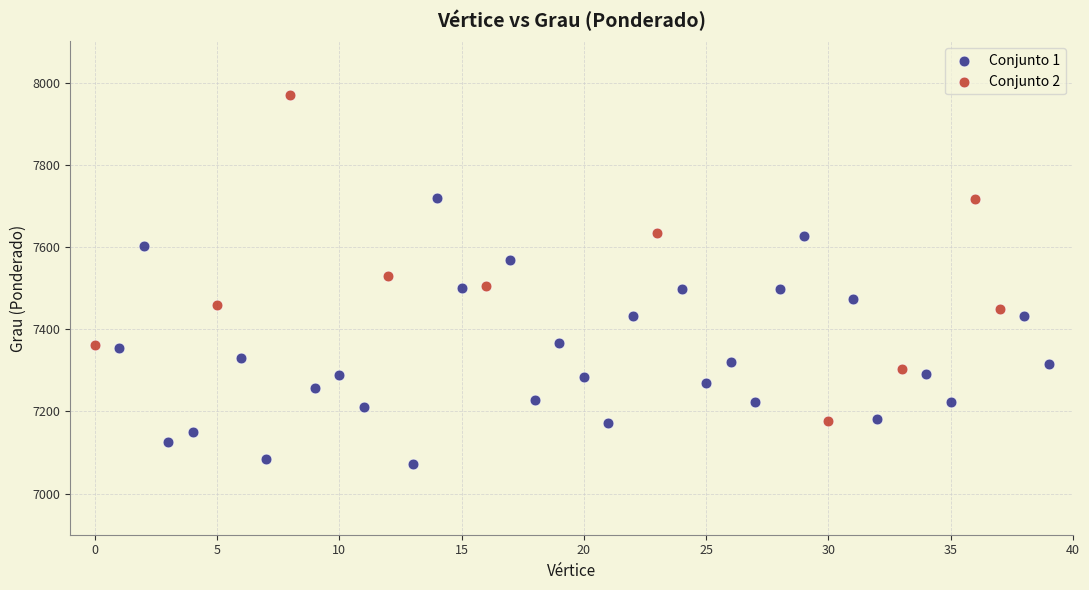

Which series contains the highest Y value?

Conjunto 2